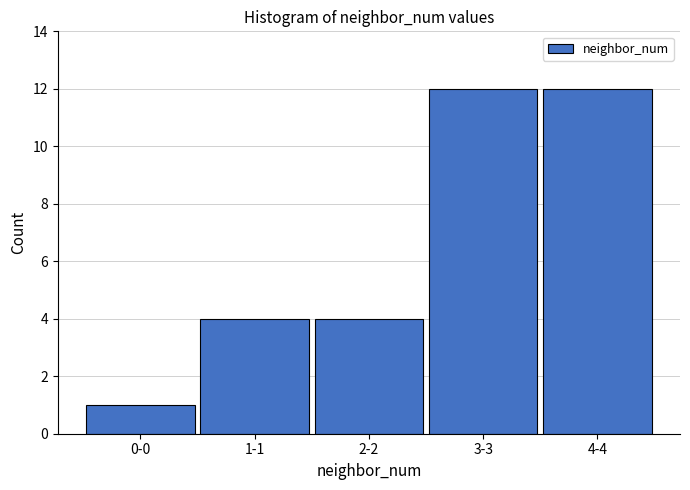

Reading right to left, extract all data points from this chart.

12	12	4	4	1